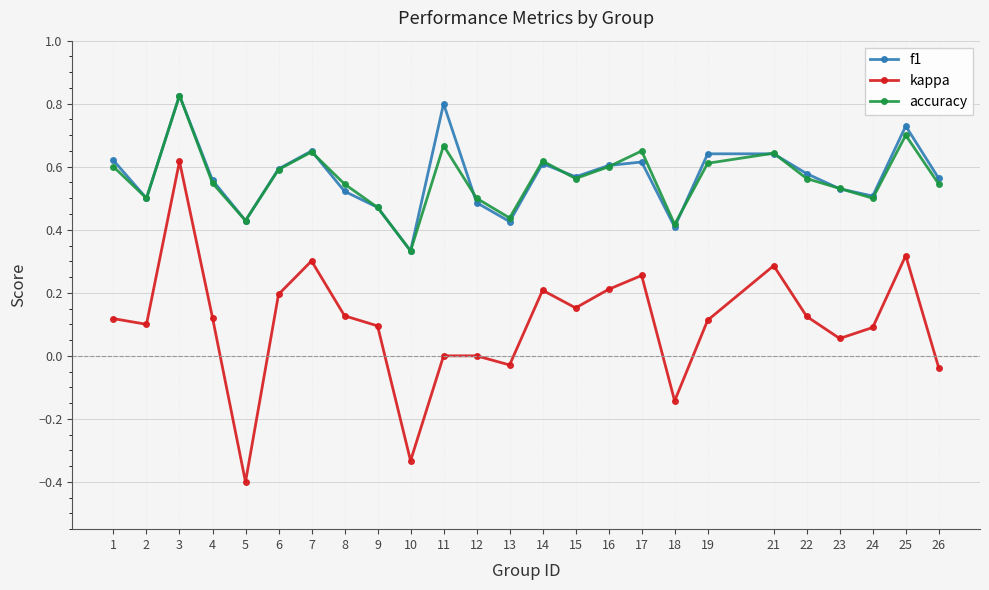

True or false: accuracy has a value of 0.9 at 24.

False